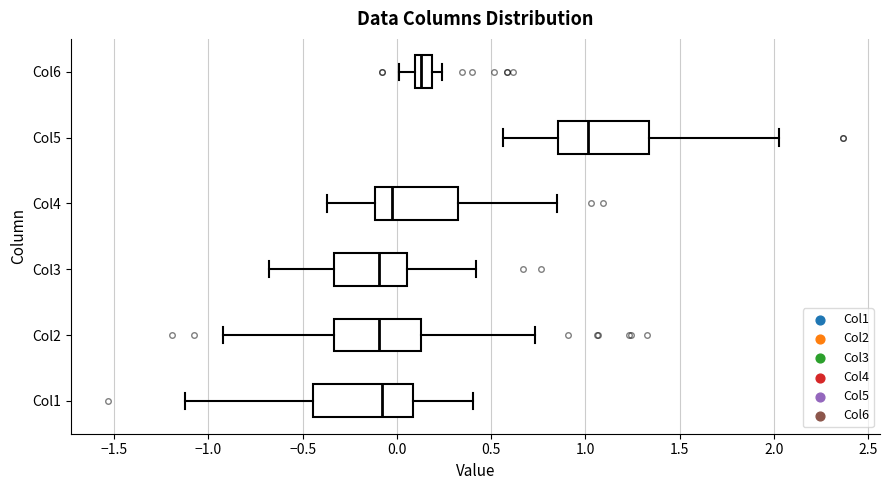

Which box has the furthest to the right median line?

Col5